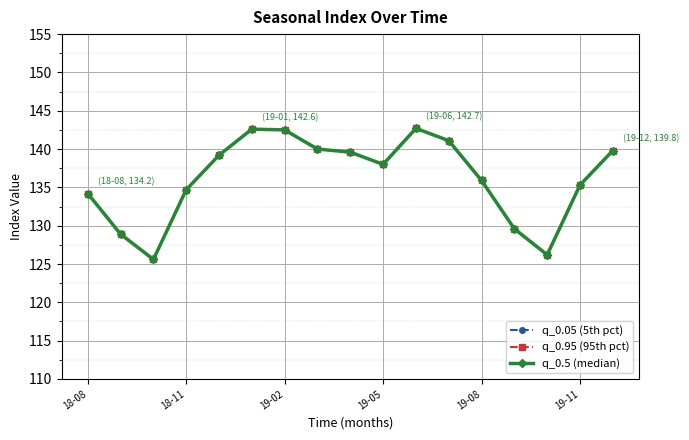

Does the chart have visible grid lines?

Yes